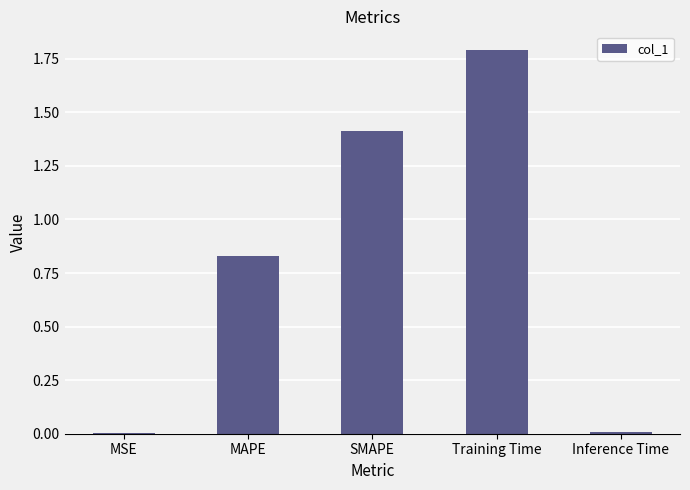

Between MSE and Training Time, which is larger?

Training Time